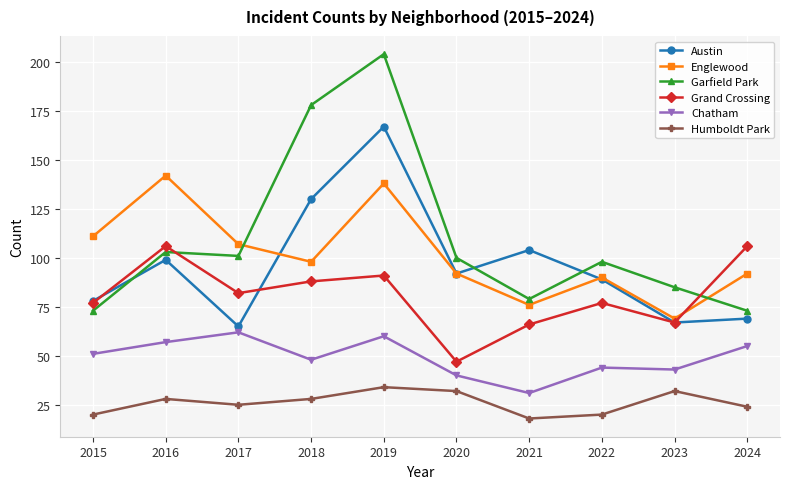

Reading right to left, list all the values displayed in this chart.

Austin: 2024=69	2023=67	2022=89	2021=104	2020=92	2019=167	2018=130	2017=65	2016=99	2015=78
Englewood: 2024=92	2023=69	2022=90	2021=76	2020=92	2019=138	2018=98	2017=107	2016=142	2015=111
Garfield Park: 2024=73	2023=85	2022=98	2021=79	2020=100	2019=204	2018=178	2017=101	2016=103	2015=73
Grand Crossing: 2024=106	2023=67	2022=77	2021=66	2020=47	2019=91	2018=88	2017=82	2016=106	2015=77
Chatham: 2024=55	2023=43	2022=44	2021=31	2020=40	2019=60	2018=48	2017=62	2016=57	2015=51
Humboldt Park: 2024=24	2023=32	2022=20	2021=18	2020=32	2019=34	2018=28	2017=25	2016=28	2015=20